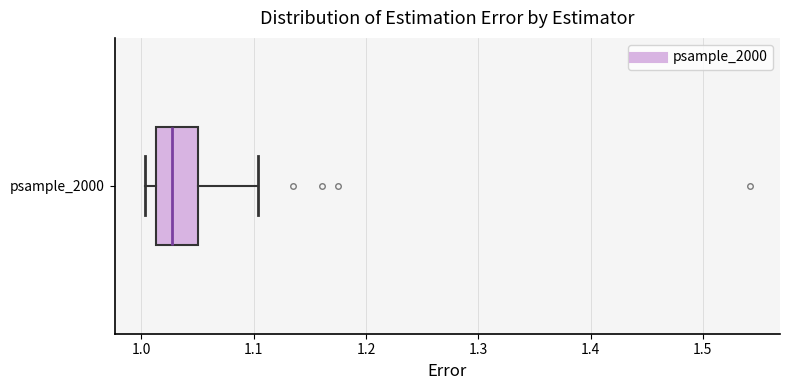

Transcribe this box plot: give where the median line is, the range the box spans, and where the two whiskers end, as read against the x-axis. The values are not printed on the chart, so give them approximately, as read against the axis.

median 1.03, box 1.01 to 1.05, whiskers 1.00 to 1.10